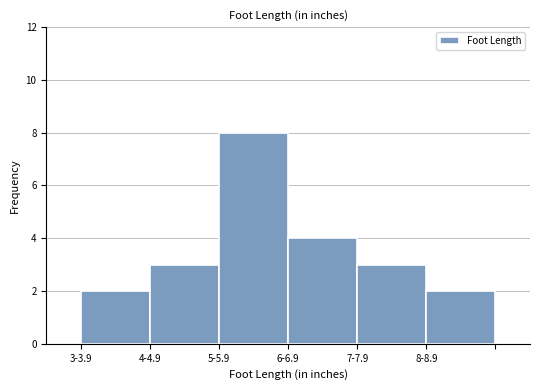

Reading right to left, extract all data points from this chart.

8-8.9=2	7-7.9=3	6-6.9=4	5-5.9=8	4-4.9=3	3-3.9=2